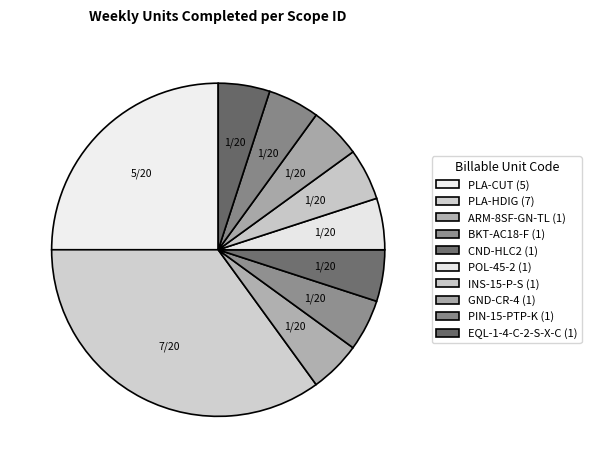

To the nearest percent, what is the difference between the largest and smallest slice percentages?

30%